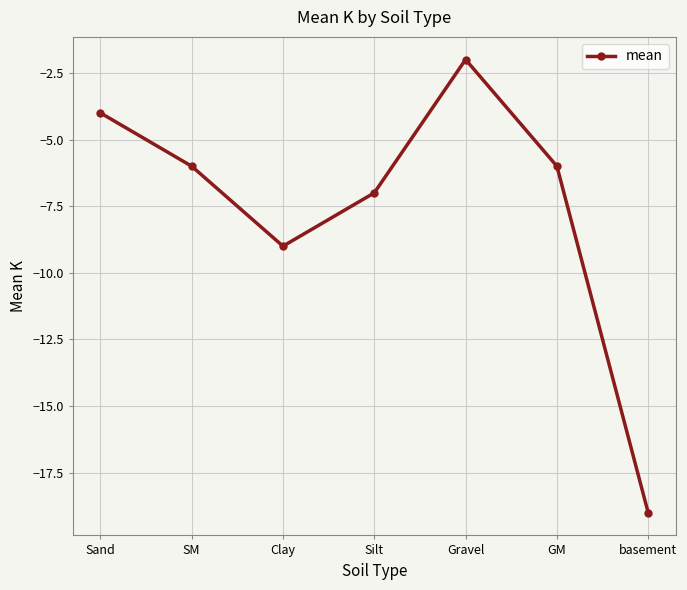

Reading left to right, list all the values displayed in this chart.

-4	-6	-9	-7	-2	-6	-19